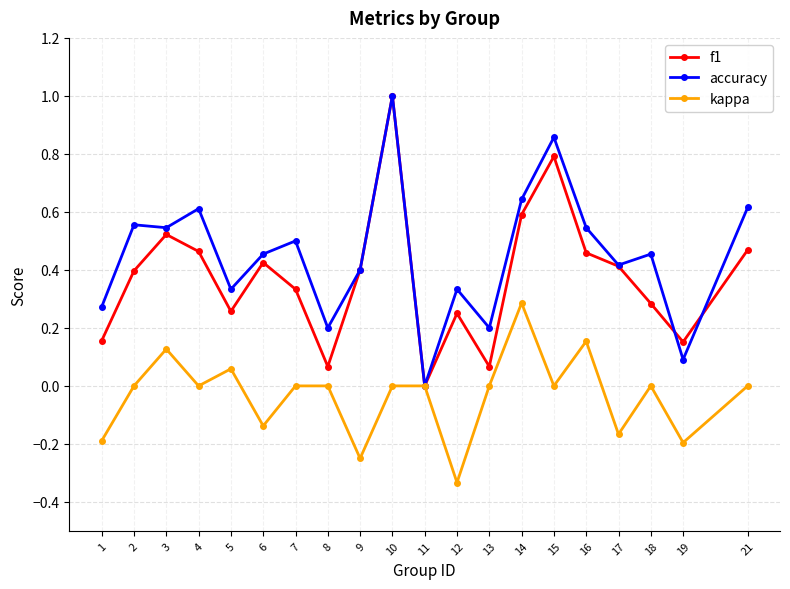

Rank the series by their average value, from highest to lowest.

accuracy, f1, kappa